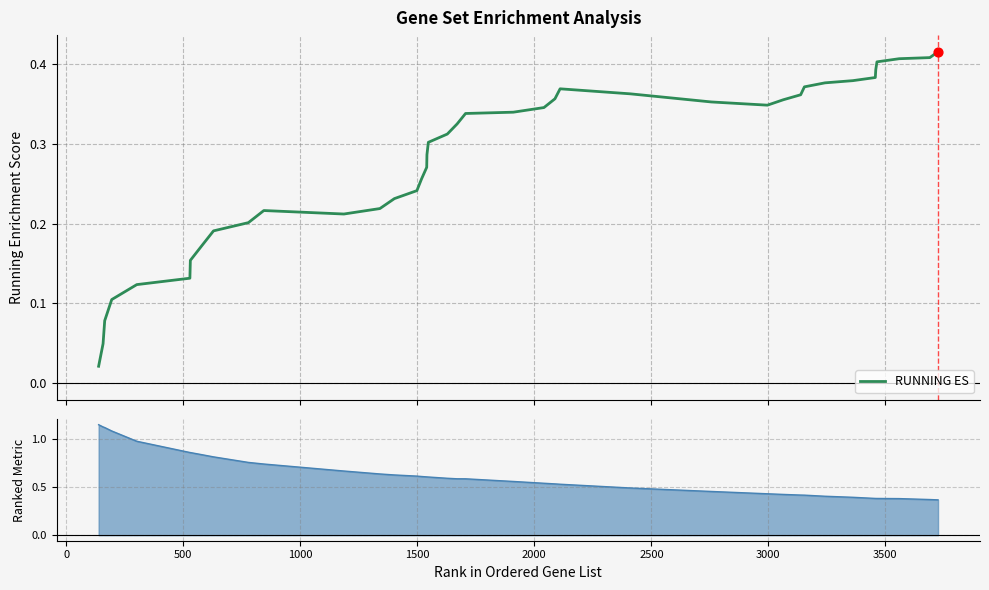

Which series reaches the maximum Y coordinate?

RANK METRIC SCORE